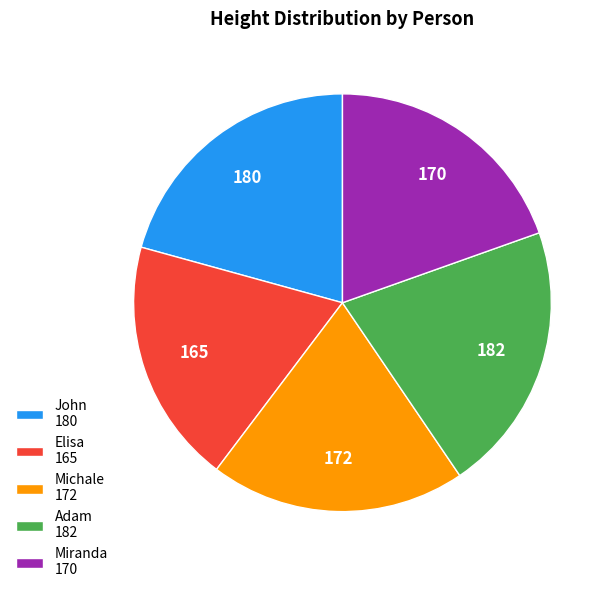

Which slice is the smallest?

Elisa